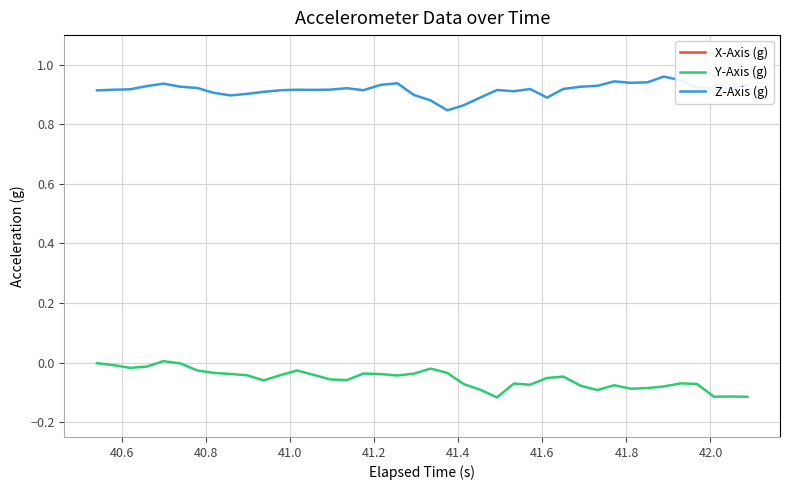

How many series are shown in this chart?

3